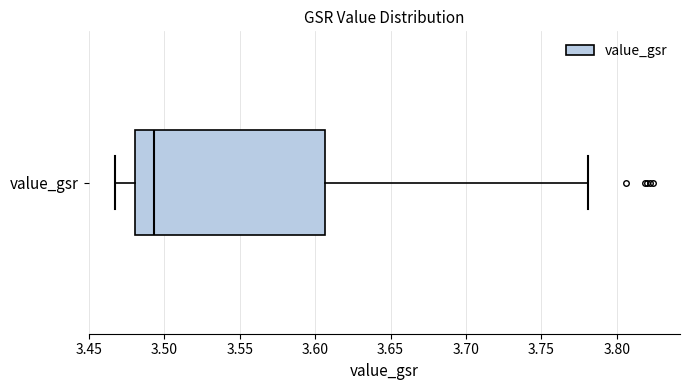

Read this box plot against the x-axis: the position of the median line, the range covered by the box, and the ends of both whiskers. The values are not printed on the chart, so give them approximately, as read against the axis.

median 3.495, box 3.480 to 3.605, whiskers 3.470 to 3.780